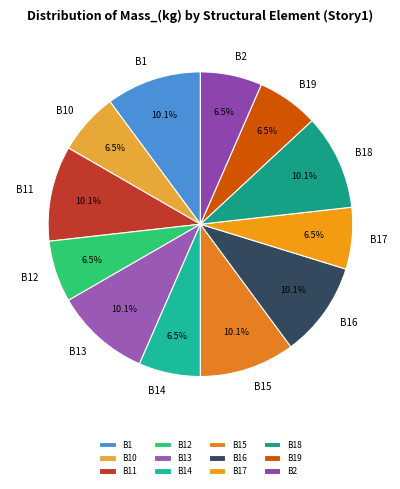

Combined, what portion of the pie is B14 and B12?

13.1%